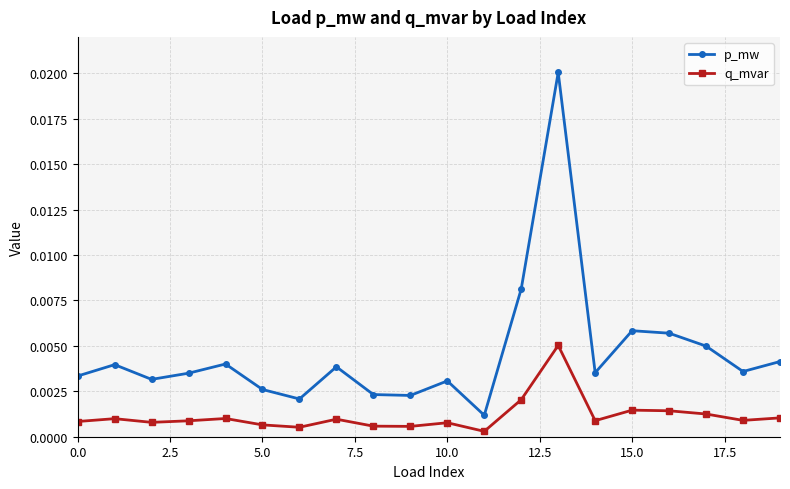

True or false: p_mw and q_mvar cross at least once.

False